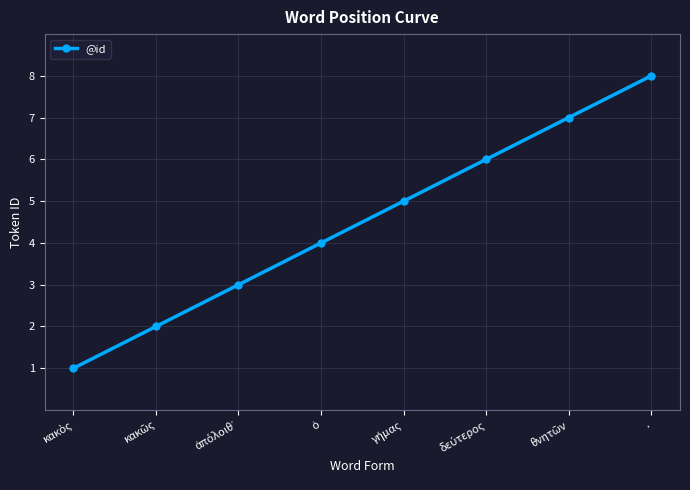

Reading left to right, transcribe all the data shown in this chart.

1	2	3	4	5	6	7	8